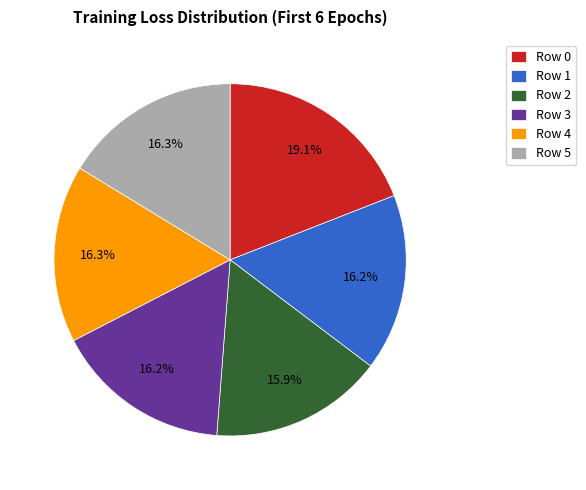

To the nearest percent, what is the average slice percentage?

17%